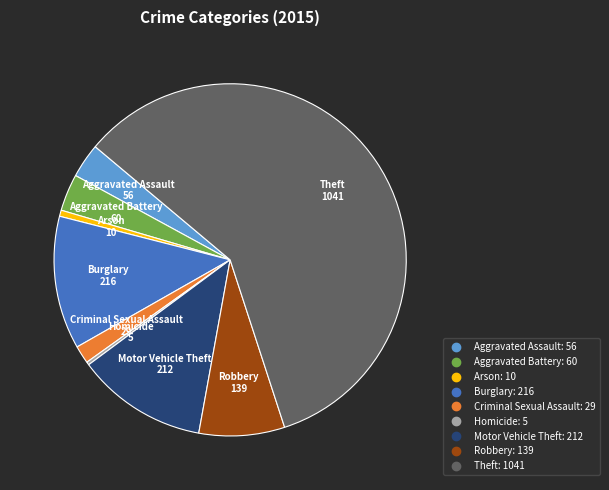

Is it true that Criminal Sexual Assault is 2% of the pie?

True